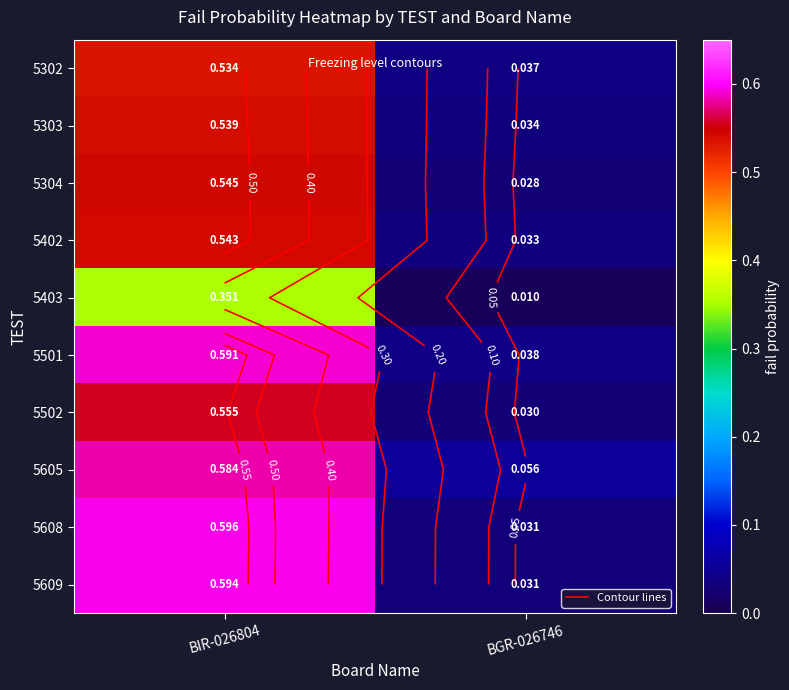

Which series has the largest range (max minus min)?

5608